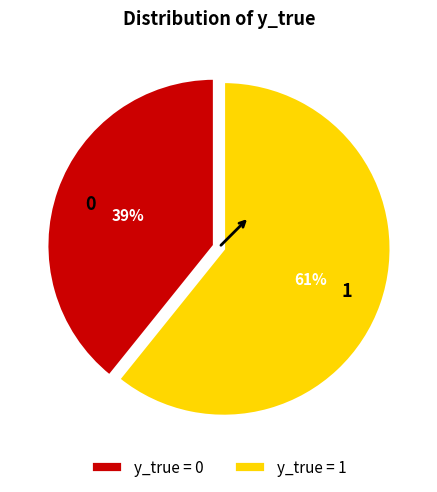

How many slices are in this pie chart?

2